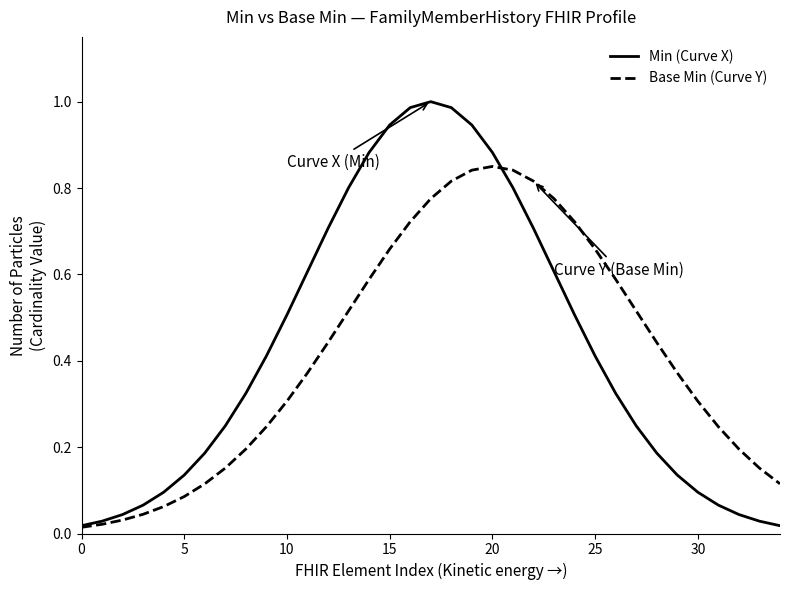

What are all the series names shown in the legend?

Min (Curve X), Base Min (Curve Y)